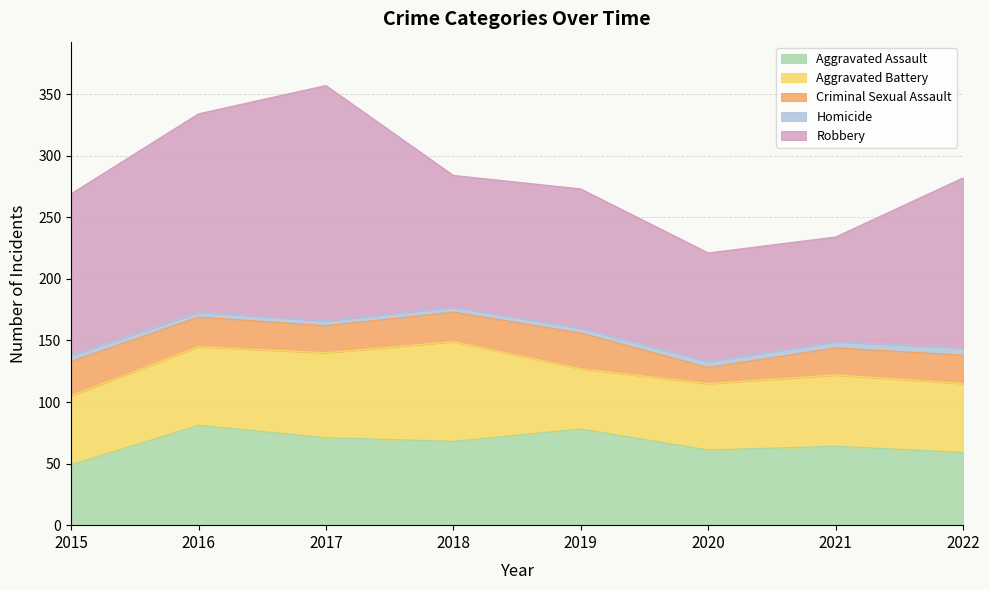

Is the value of Robbery at 2019 greater than the value of Homicide at 2018?

Yes